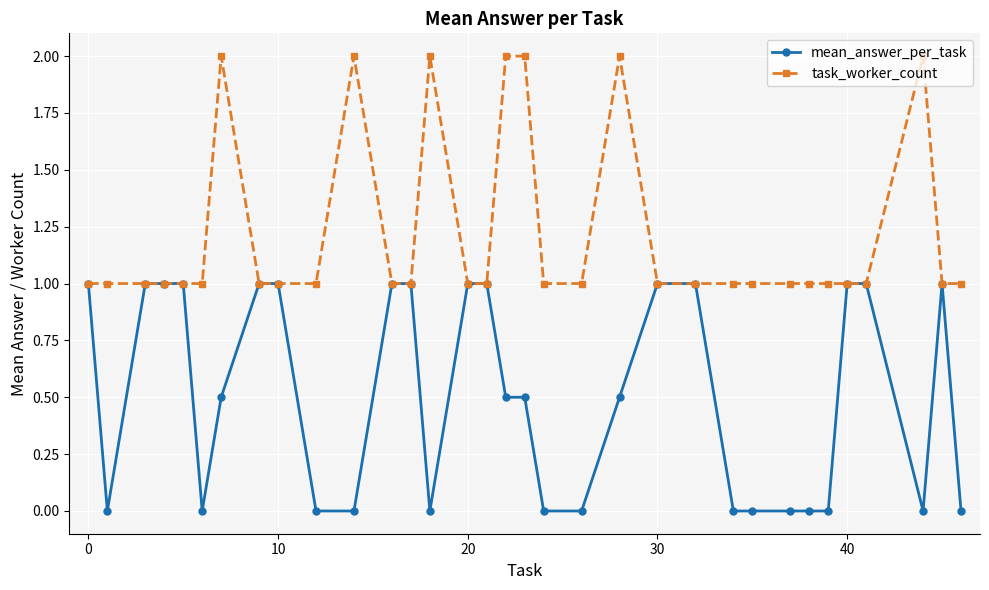

Which series has the largest total across all categories?

task_worker_count